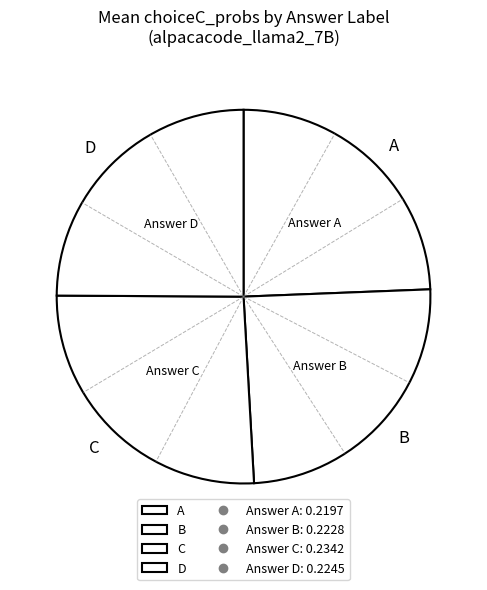

Does D represent more than half of the total?

No